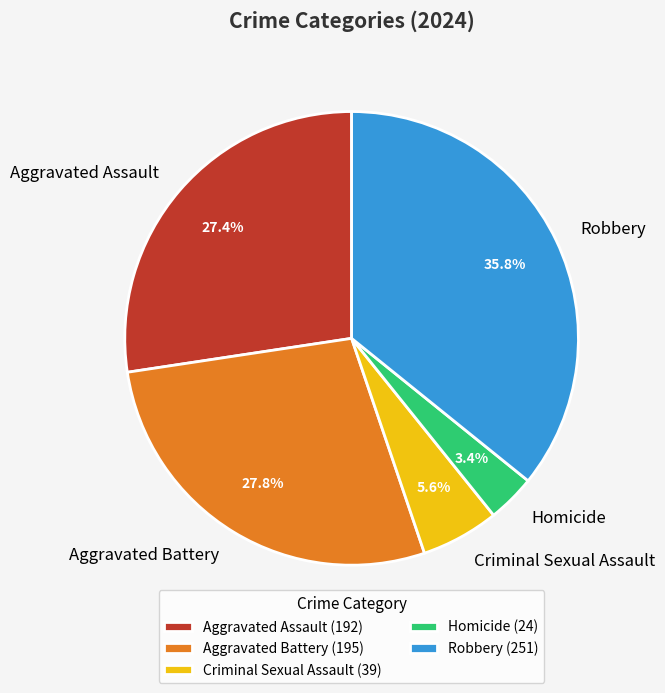

How much of the chart is everything except Robbery?

64.2%